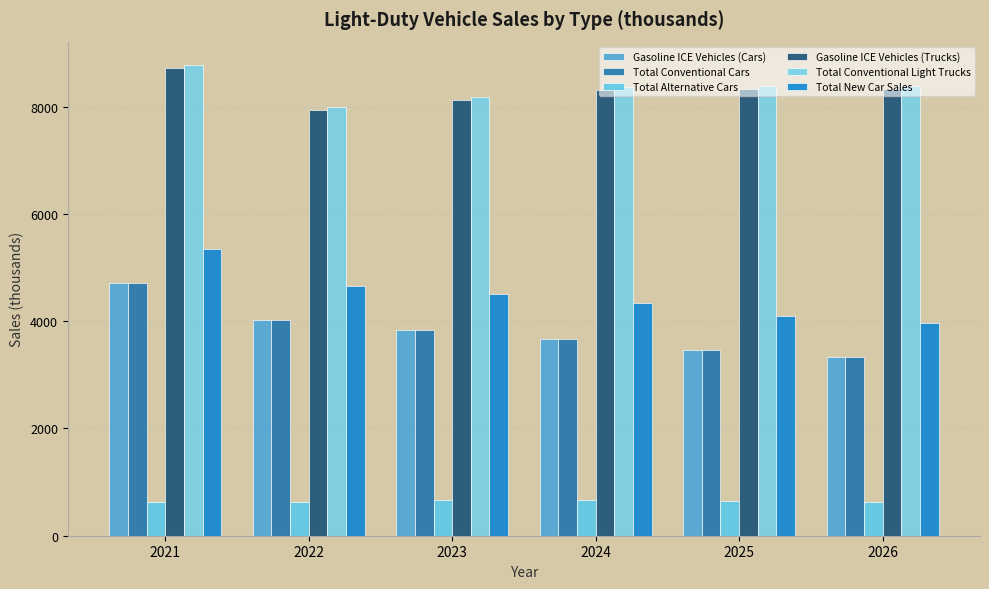

The value of Total Conventional Light Trucks at 2024 is 14039.0. True or false?

False